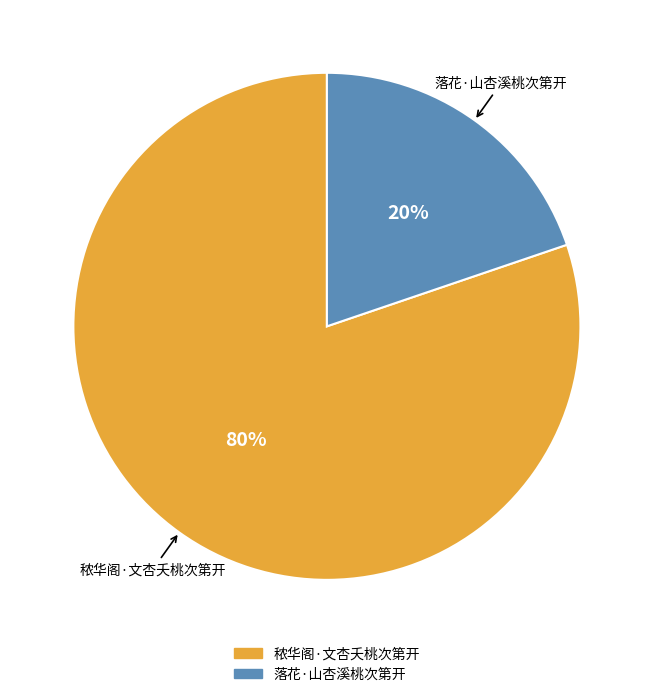

Is there a majority slice in this chart?

Yes